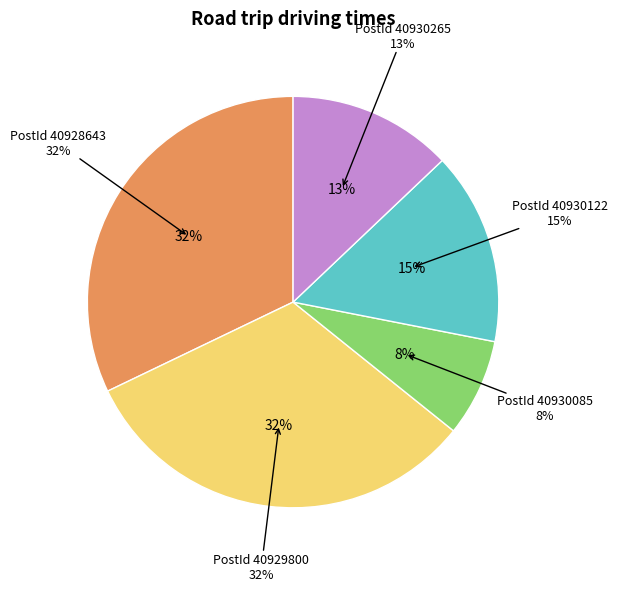

Does any single category account for the majority?

No